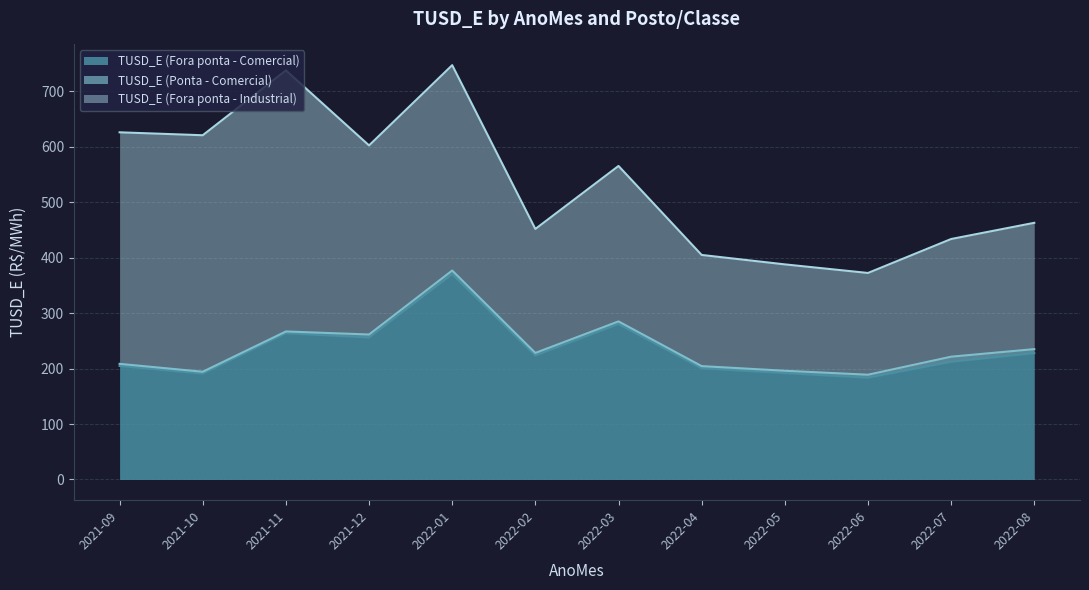

What position from the right is 2021-09?

12